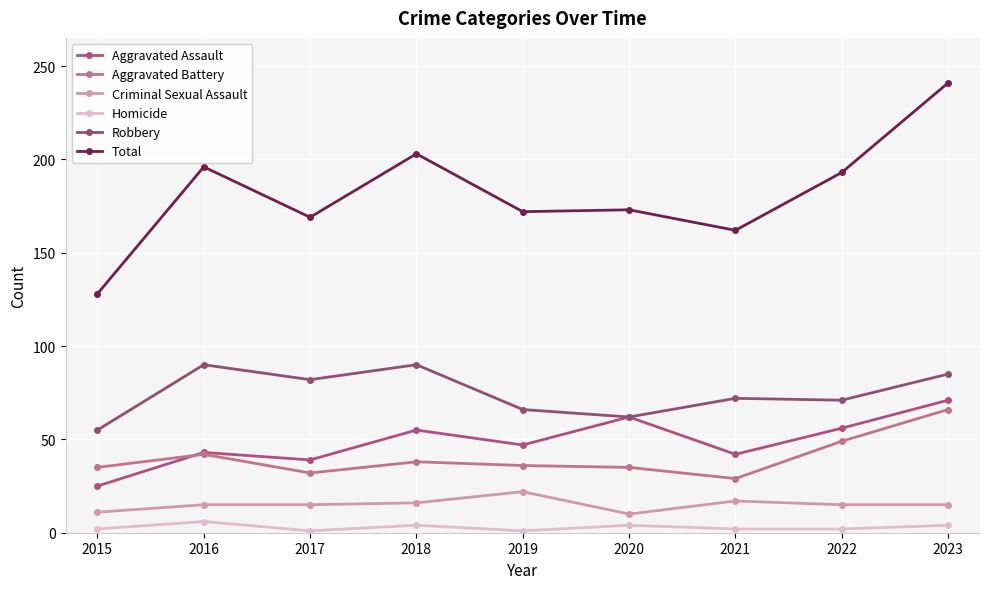

Is this an area chart (filled region under the line)?

No